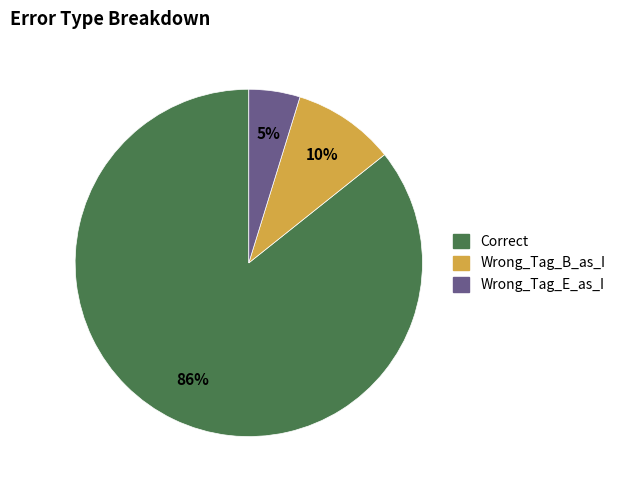

What is the smallest slice in the pie chart?

Wrong_Tag_E_as_I